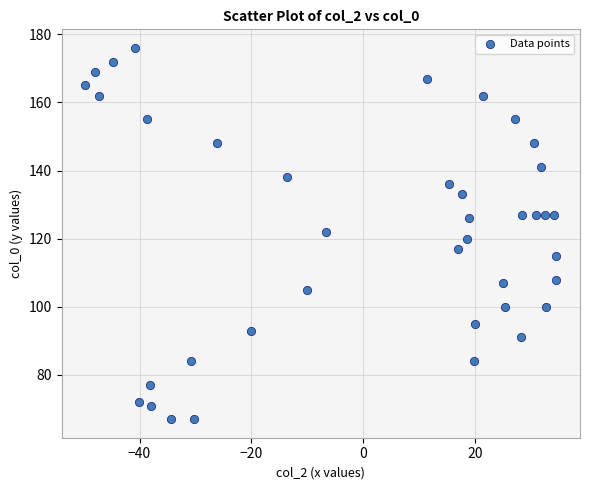

What is the range of Y values (max minus min)?

109